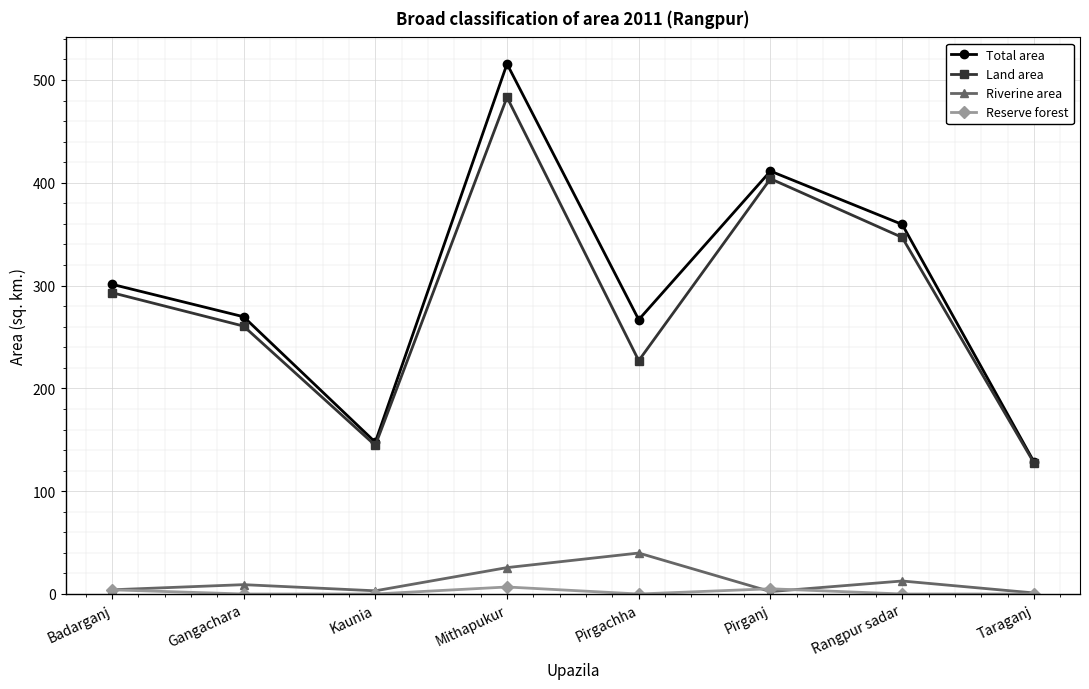

What is the difference between the highest and lowest values at Badarganj?

297.2